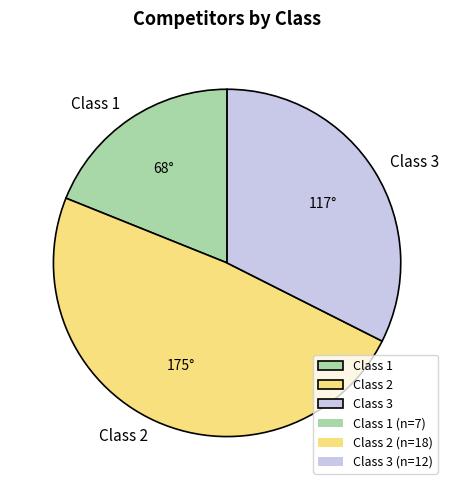

Does Class 3 represent more than half of the total?

No